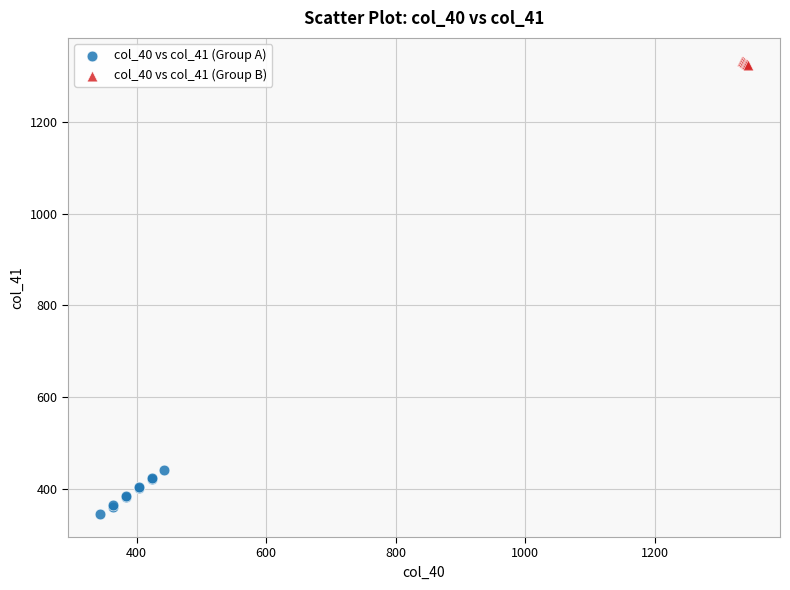

Which series has the largest Y range (max minus min)?

col_40 vs col_41 (Group A)